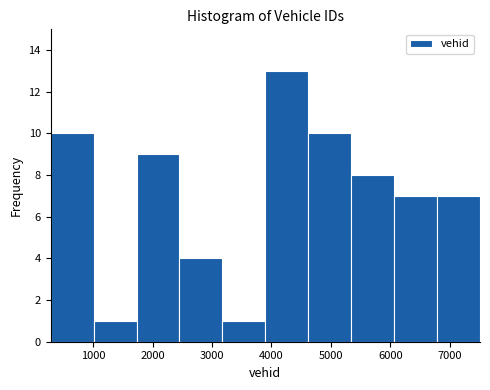

What is the height of the bar covering 1000 to 1700 on the x-axis? Neither the bar edges nor the heights are printed on the chart, so give them approximately, as read against the axes.

1